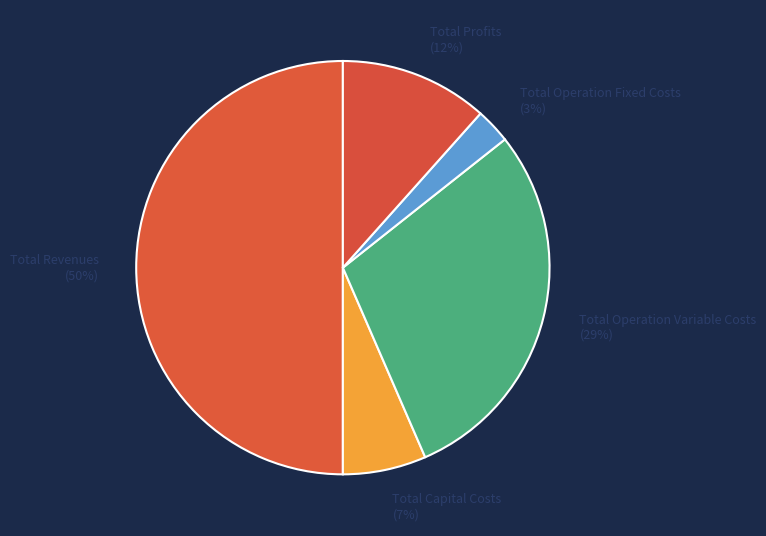

Is it true that Total Revenues is 50% of the pie?

True